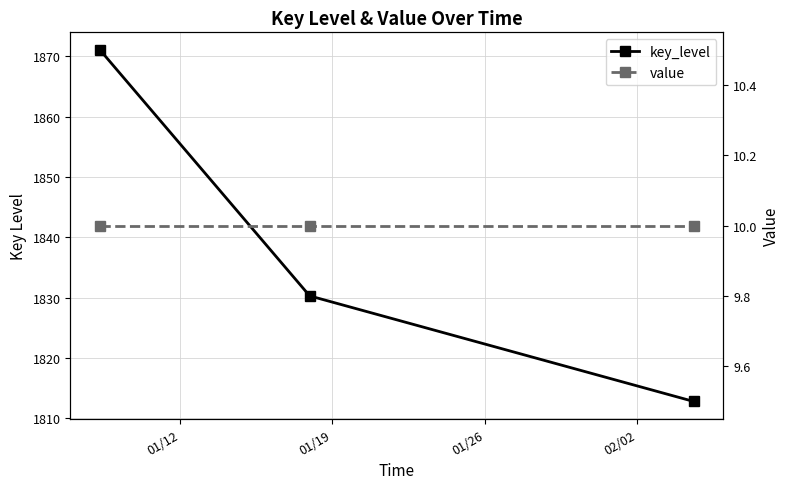

At which label is key_level closest to 1841?

01/19